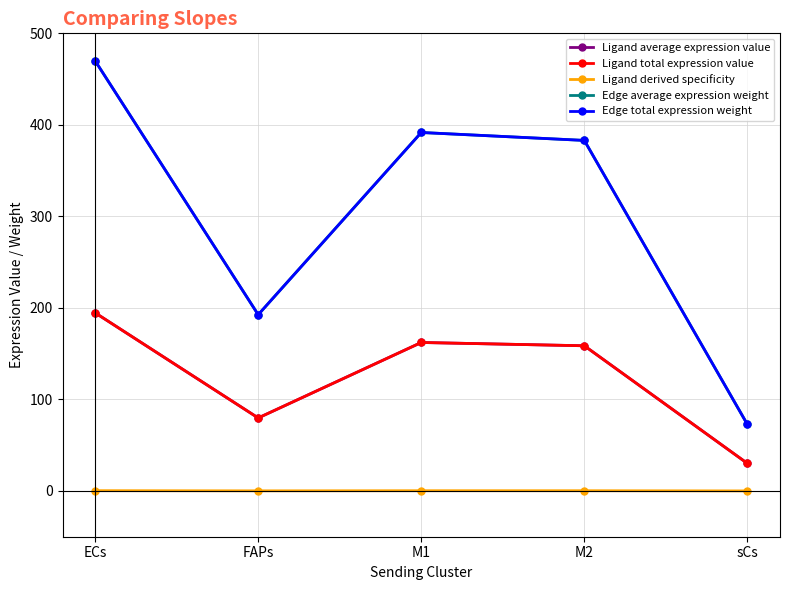

True or false: Edge average expression weight has more than 1 points higher than both neighbors.

False